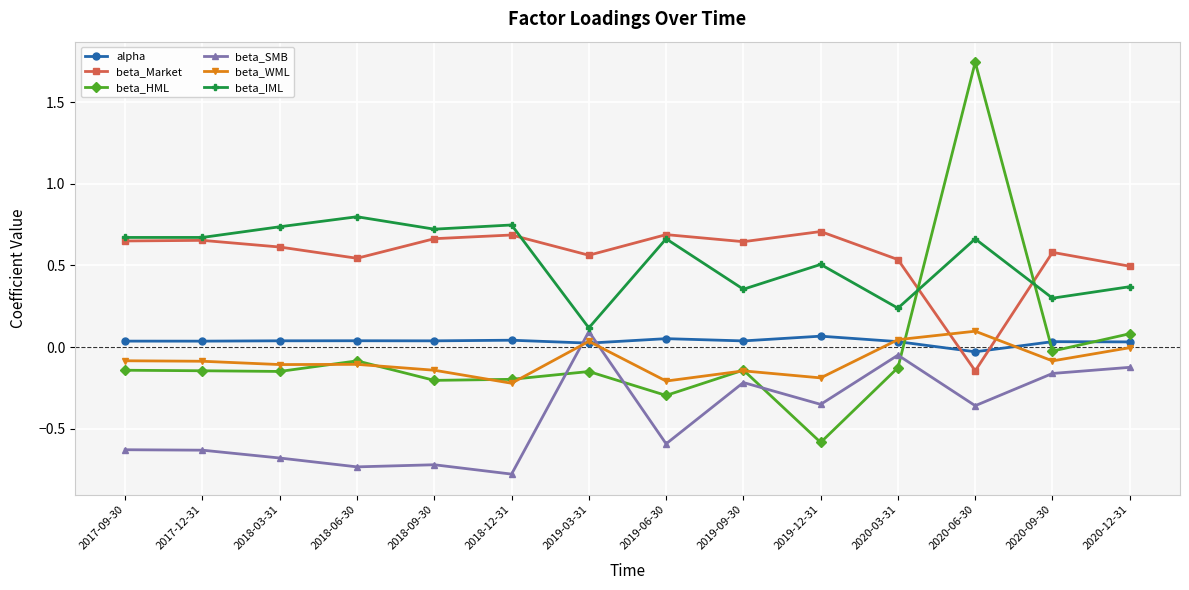

How many data points in alpha are less than 0?

1